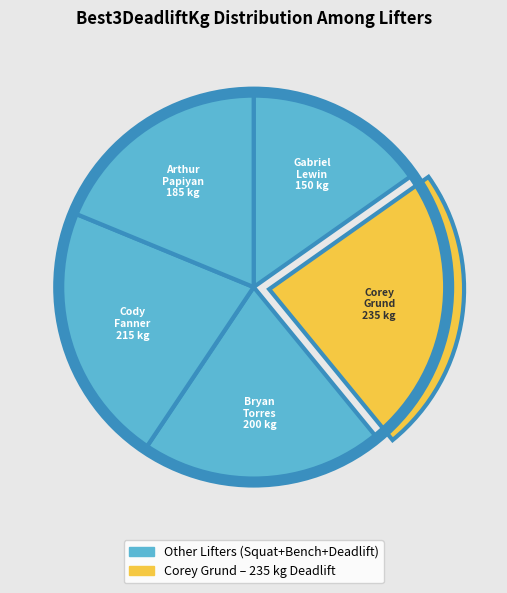

Count the number of slices in the pie.

5